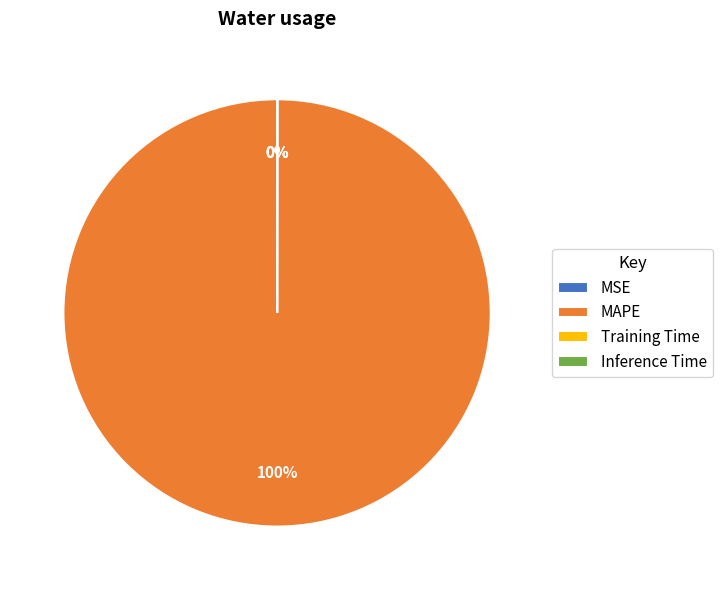

Which category has the biggest portion of the pie?

MAPE